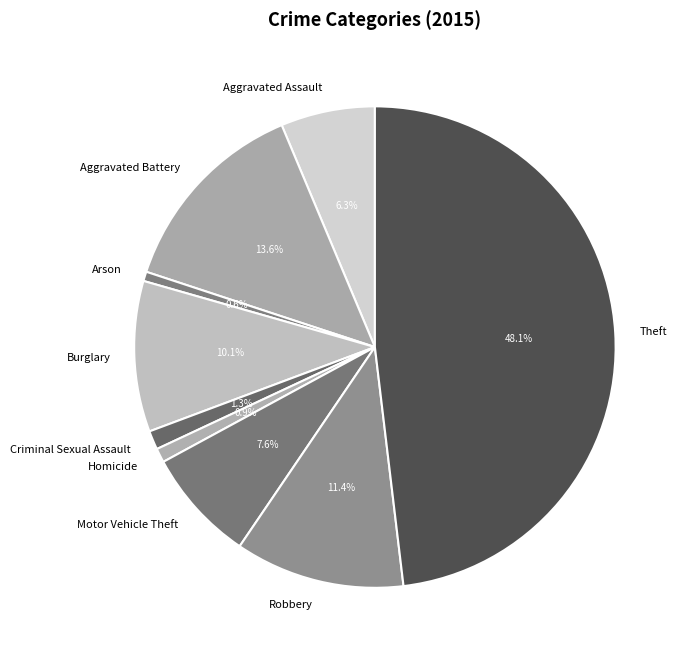

What is the largest slice in the pie chart?

Theft